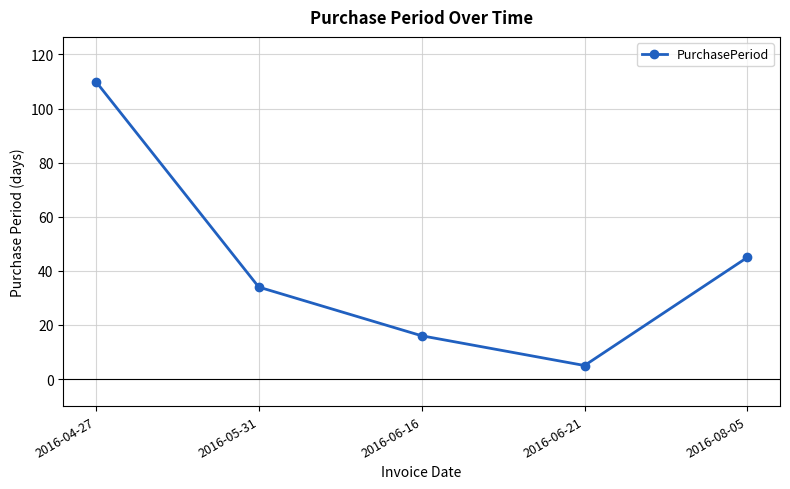

What is the sum of the values at 2016-04-27 and 2016-06-21?

115